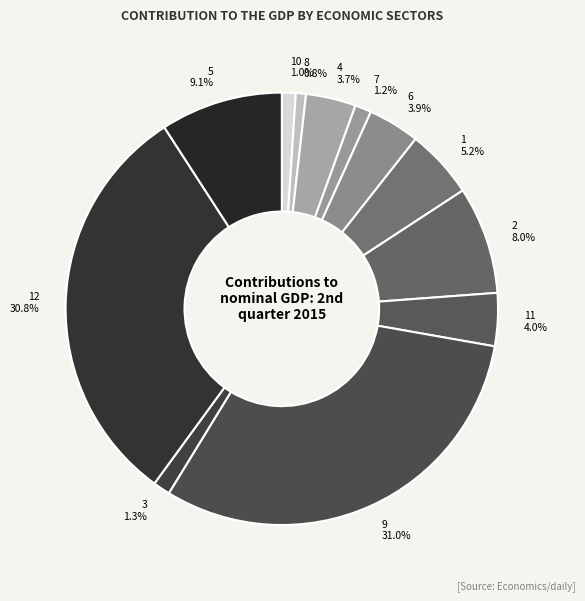

Is there a majority slice in this chart?

No